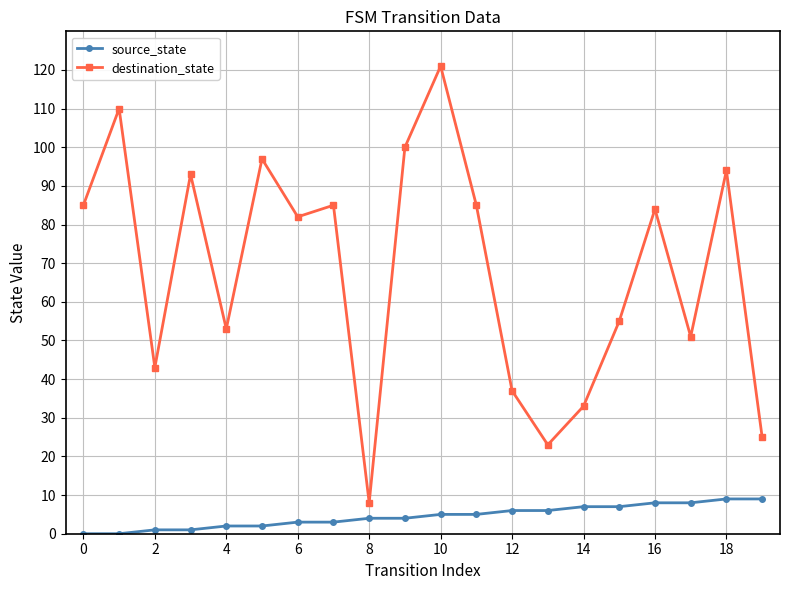

True or false: destination_state and source_state cross at least once.

False